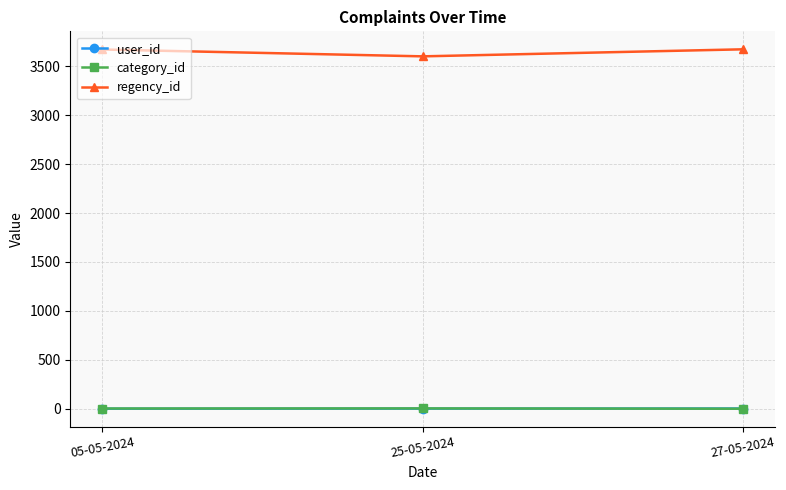

What is the label of the 3rd point from the left?

27-05-2024